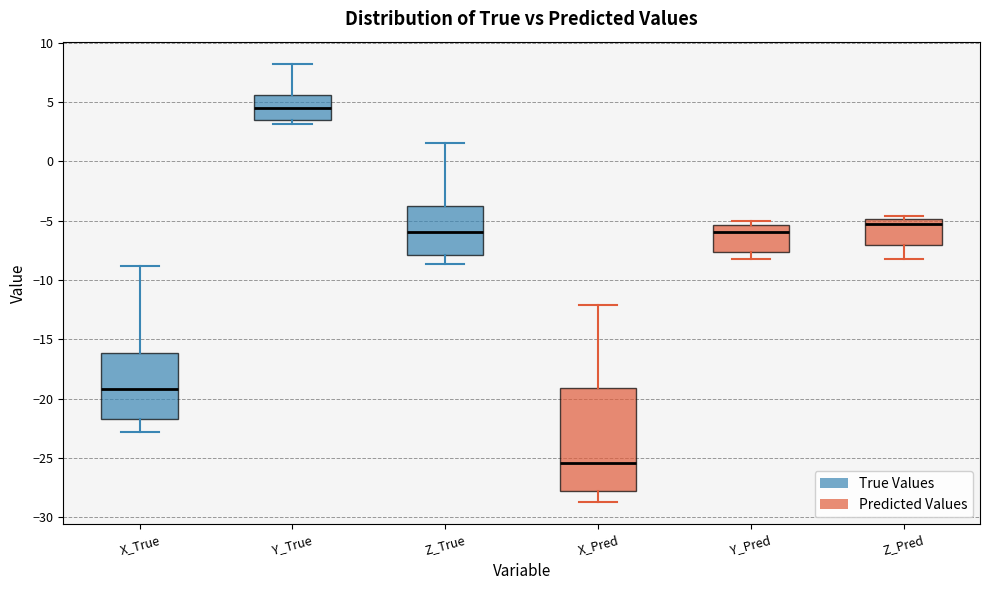

Which box has the lowest median line?

X_Pred